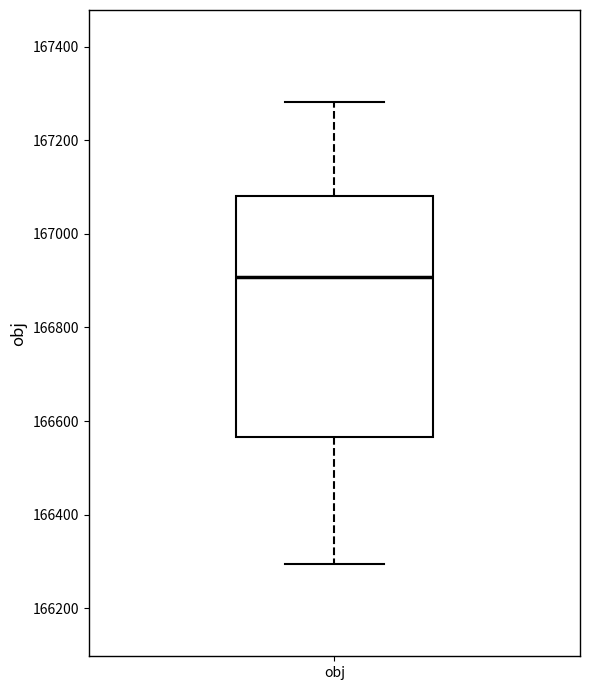

Read this box plot against the y-axis: the position of the median line, the range covered by the box, and the ends of both whiskers. The values are not printed on the chart, so give them approximately, as read against the axis.

median 166900, box 166560 to 167080, whiskers 166300 to 167280